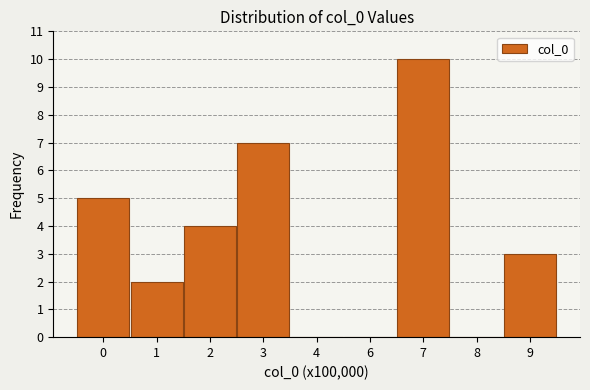

Reading left to right, extract all data points from this chart.

0=5	1=2	2=4	3=7	4=0	6=0	7=10	8=0	9=3